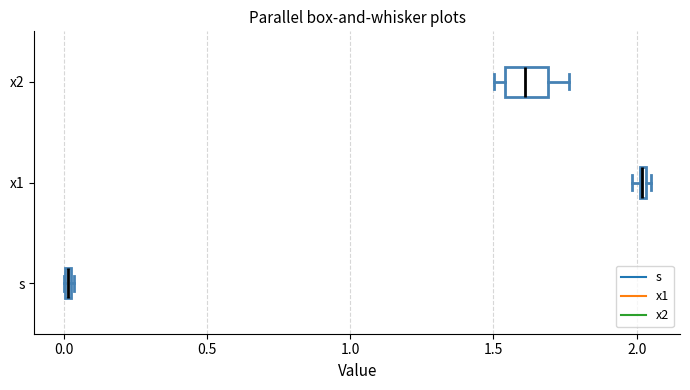

Where is the left edge of the box for x1 on the x-axis? The values are not printed on the chart, so give them approximately, as read against the axis.

2.00